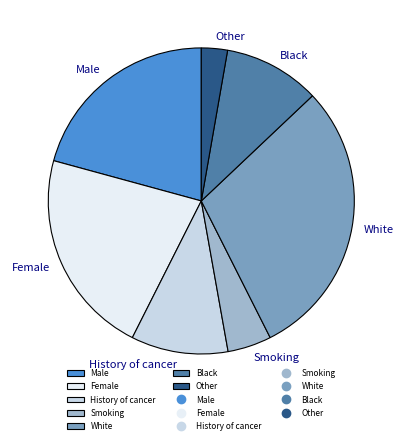

The Female slice represents 35% of the pie. True or false?

False